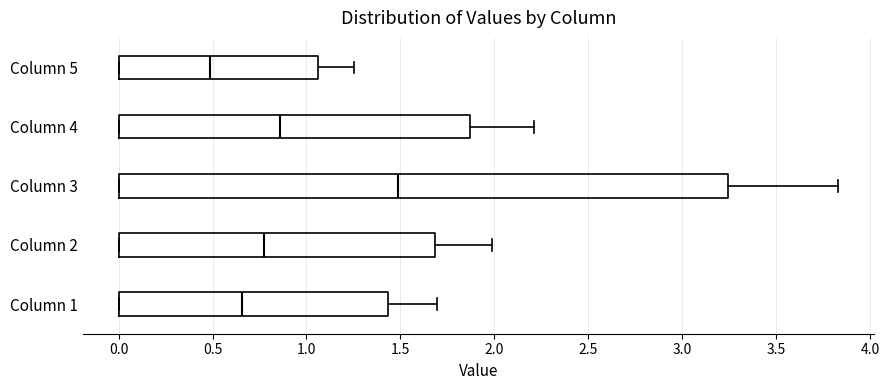

Reading bottom to top, transcribe this box plot: for each box, give where its median line is, the range the box spans, and where its two whiskers end, as read against the x-axis. The values are not printed on the chart, so give them approximately, as read against the axis.

Column 1: median 0.65, box 0.00 to 1.45, whiskers 0.00 to 1.70
Column 2: median 0.75, box 0.00 to 1.70, whiskers 0.00 to 2.00
Column 3: median 1.50, box 0.00 to 3.25, whiskers 0.00 to 3.85
Column 4: median 0.85, box 0.00 to 1.85, whiskers 0.00 to 2.20
Column 5: median 0.50, box 0.00 to 1.05, whiskers 0.00 to 1.25